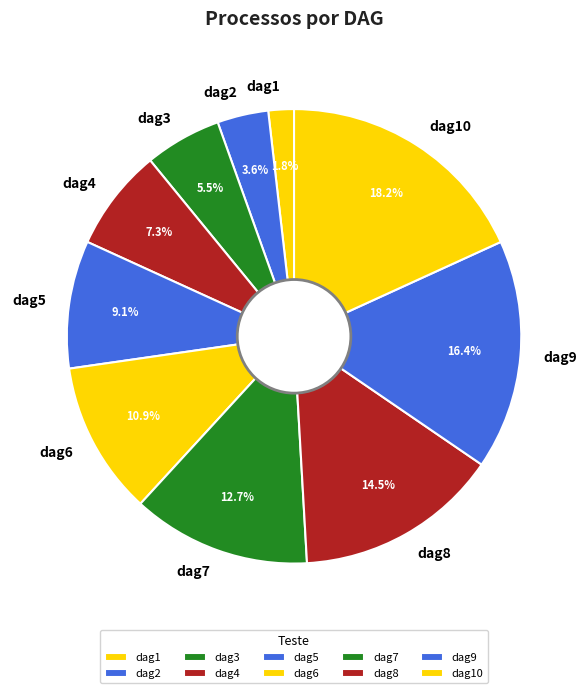

How many slices are in this pie chart?

10